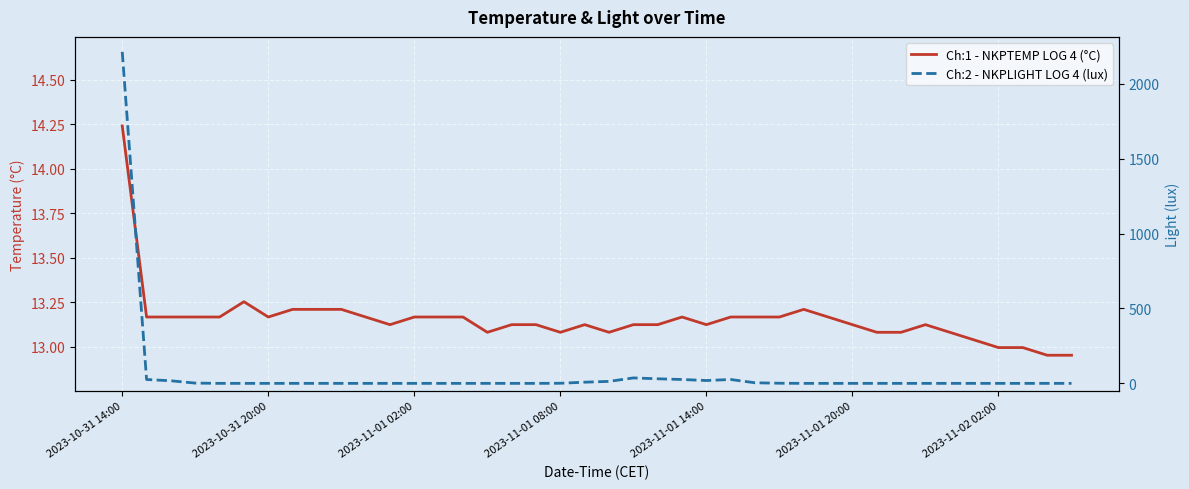

At 20, list the series in order from largest to smallest.

Ch:2 - NKPLIGHT LOG 4 (lux), Ch:1 - NKPTEMP LOG 4 (°C)